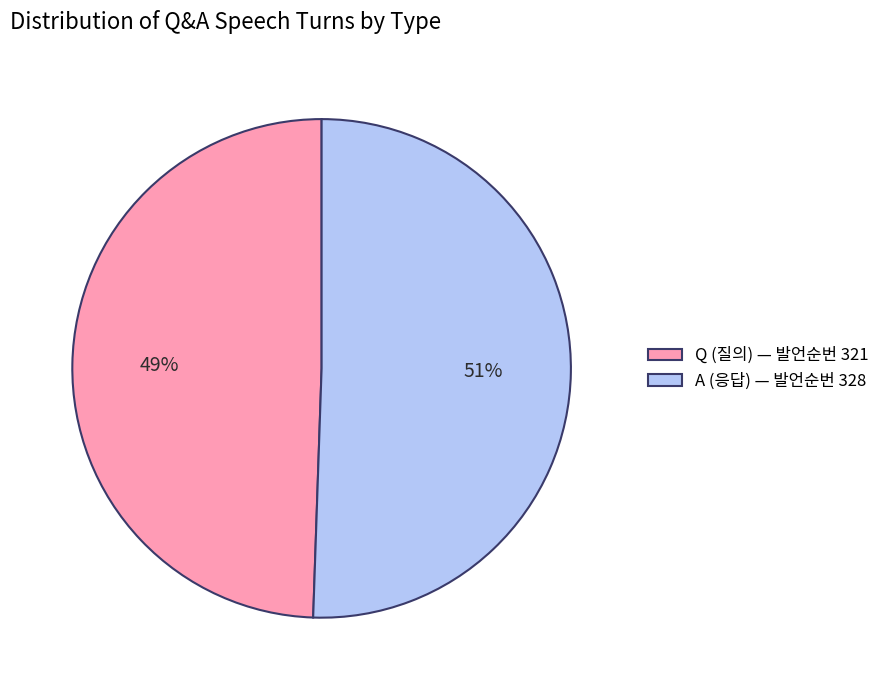

How many segments does this pie chart have?

2